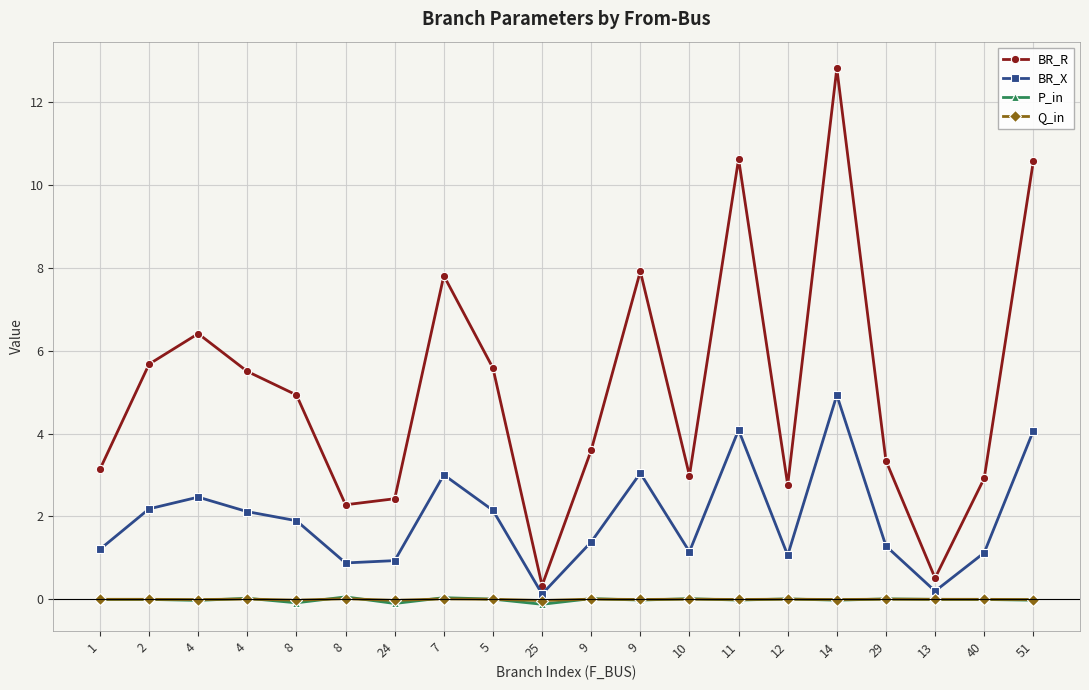

How many data points does each series have?

20